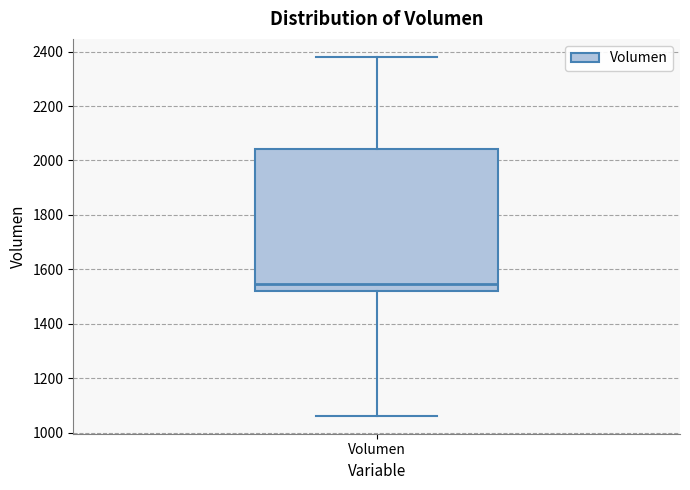

Read this box plot against the y-axis: the position of the median line, the range covered by the box, and the ends of both whiskers. The values are not printed on the chart, so give them approximately, as read against the axis.

median 1540, box 1520 to 2040, whiskers 1060 to 2380